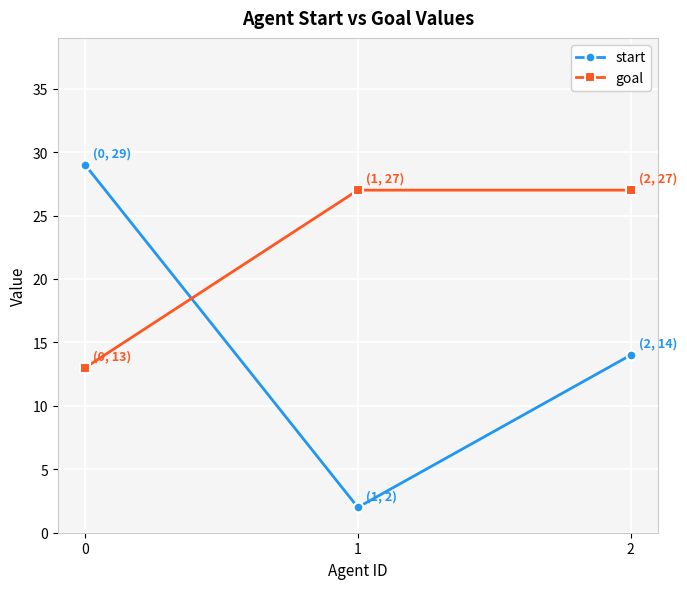

Rank the series at 1 from lowest to highest value.

start, goal